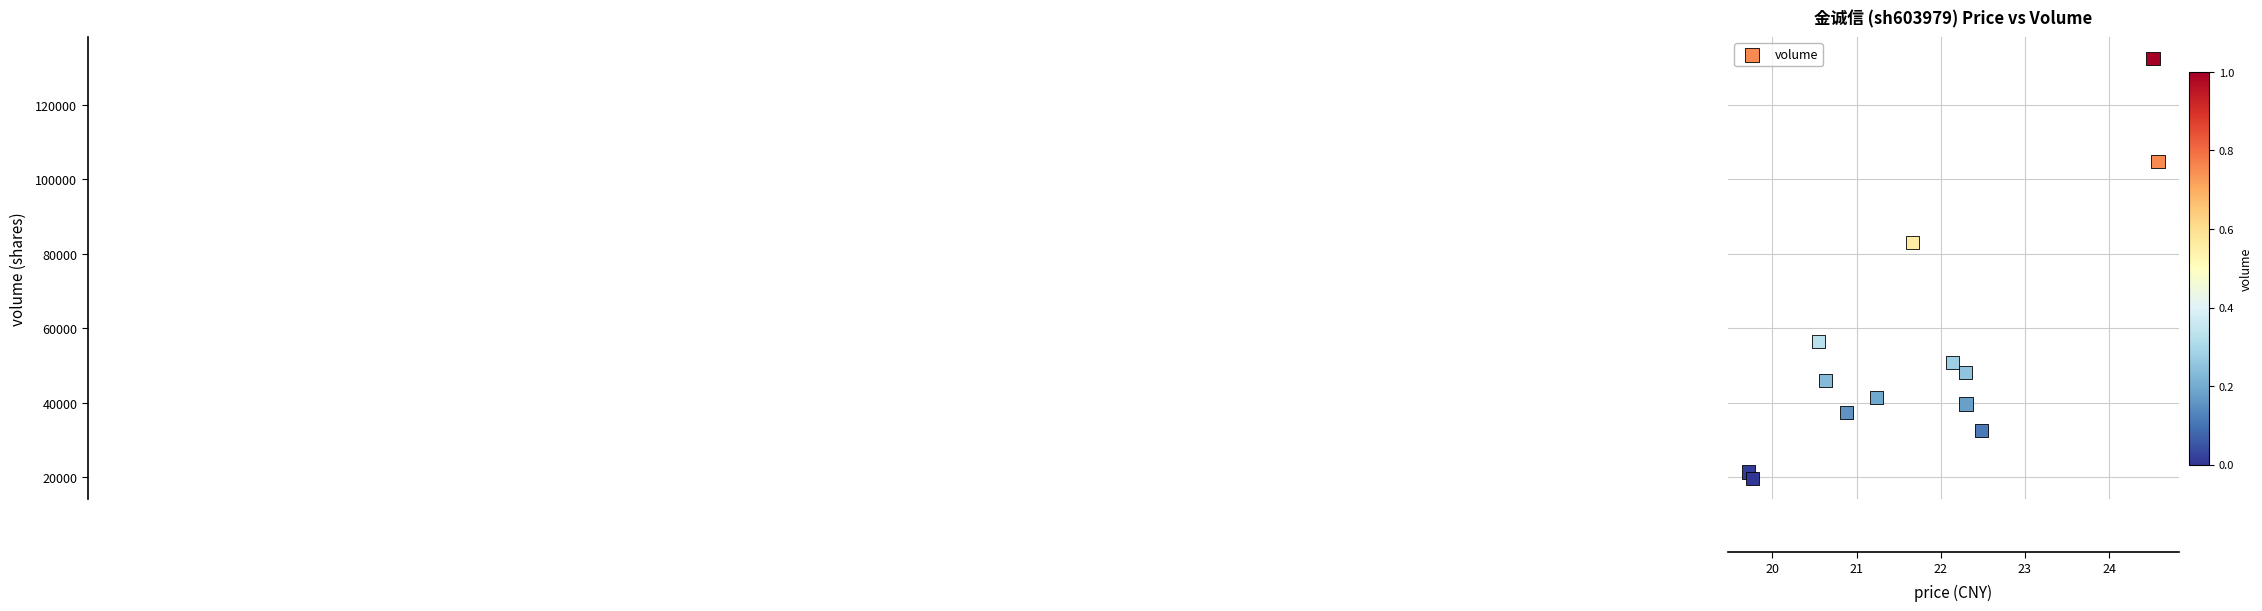

What Y value in the scatter plot is closest to 76135?

82986